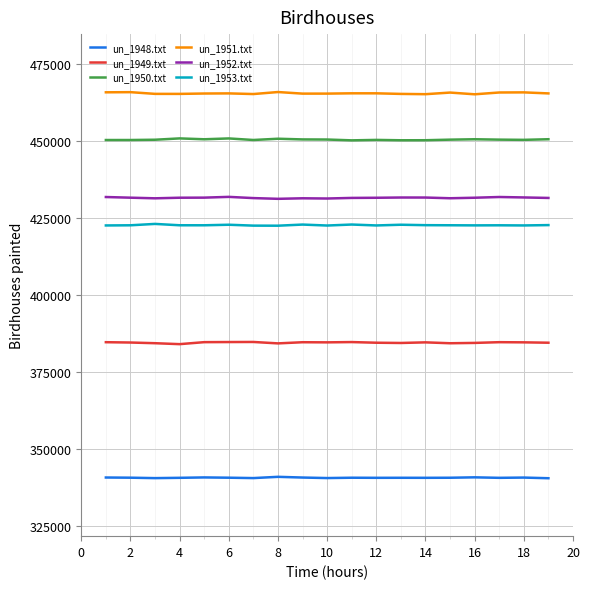

How many values in the un_1948.txt series are below 340719?

9